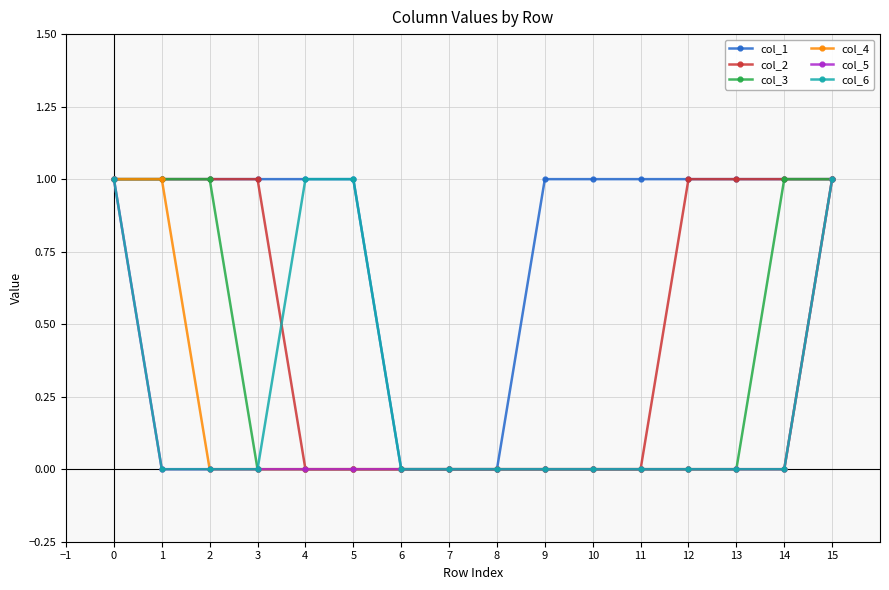

What are all the series names shown in the legend?

col_1, col_2, col_3, col_4, col_5, col_6